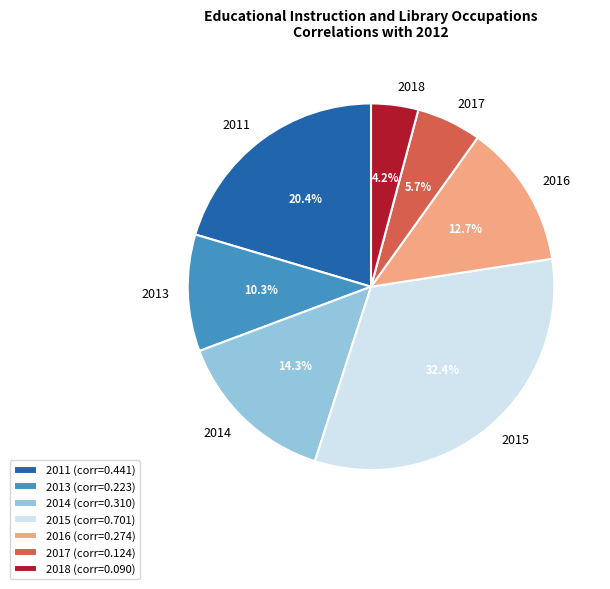

Which has a higher value, 2015 or 2011?

2015